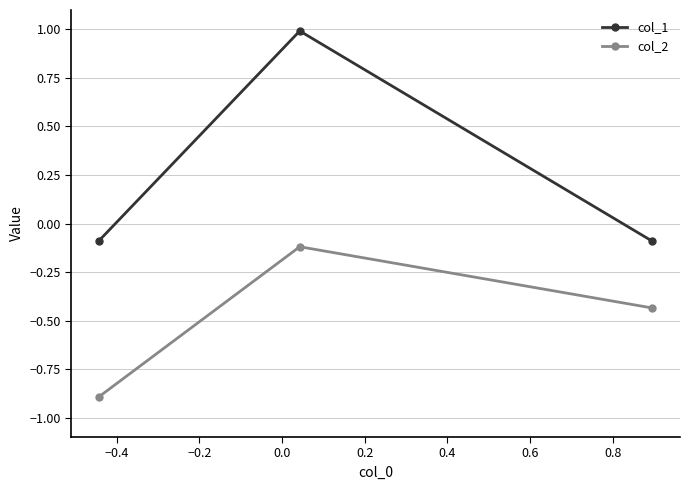

What is the average value of the col_2 series?

-0.5